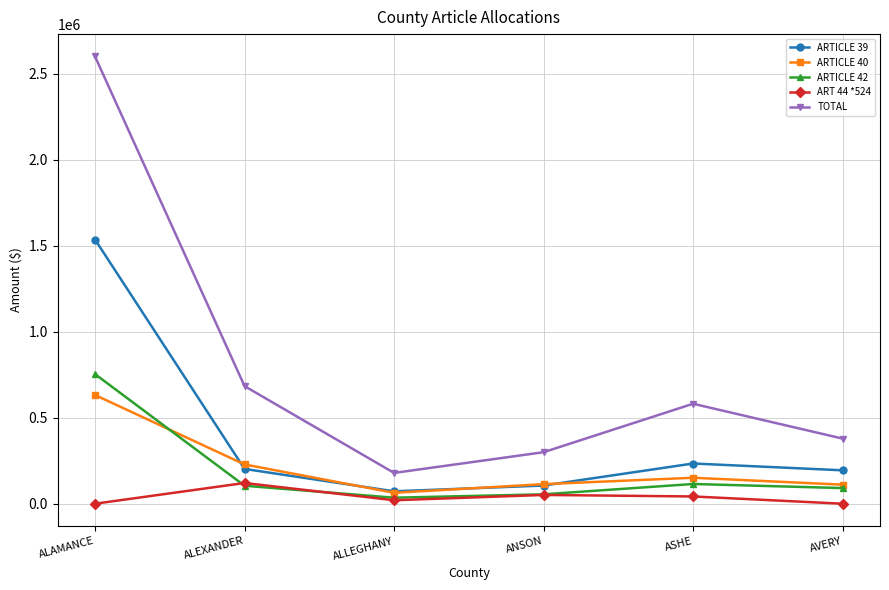

The value of TOTAL at ALLEGHANY is 179181.7. True or false?

True